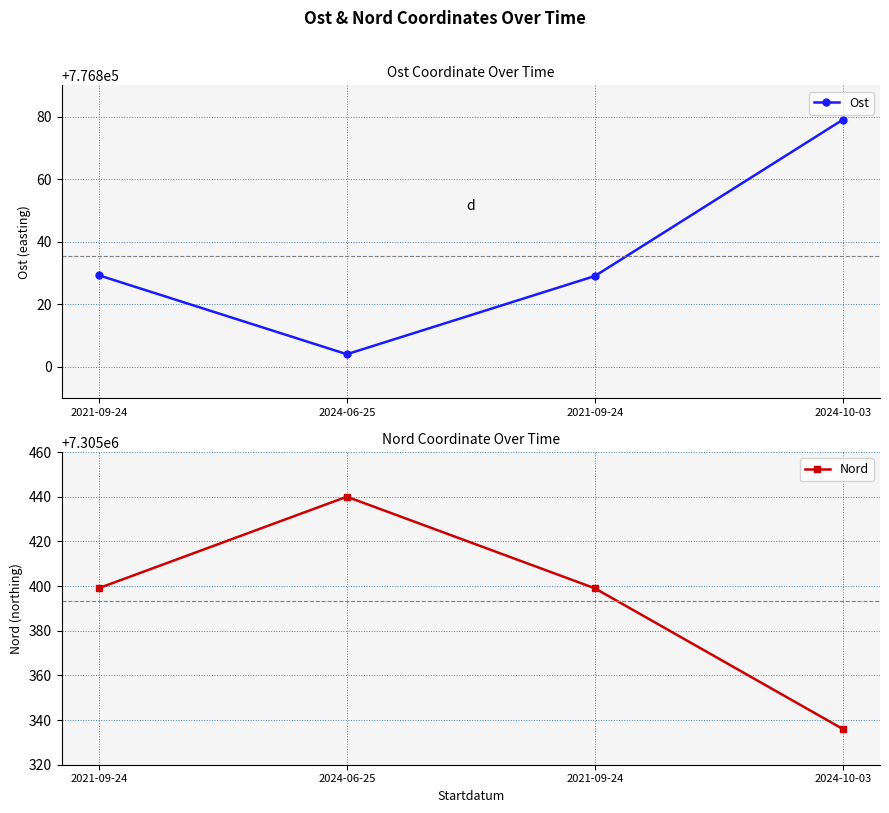

Where is Ost nearest to the value 776841?

2021-09-24